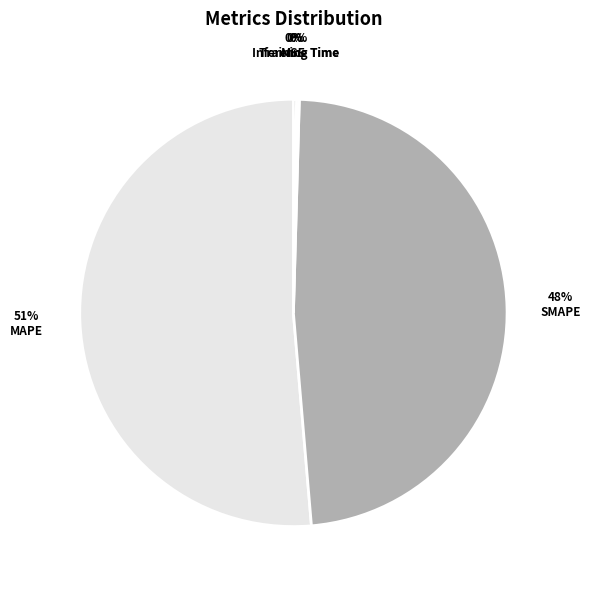

To the nearest percent, what is the difference between the largest and smallest slice percentages?

51%